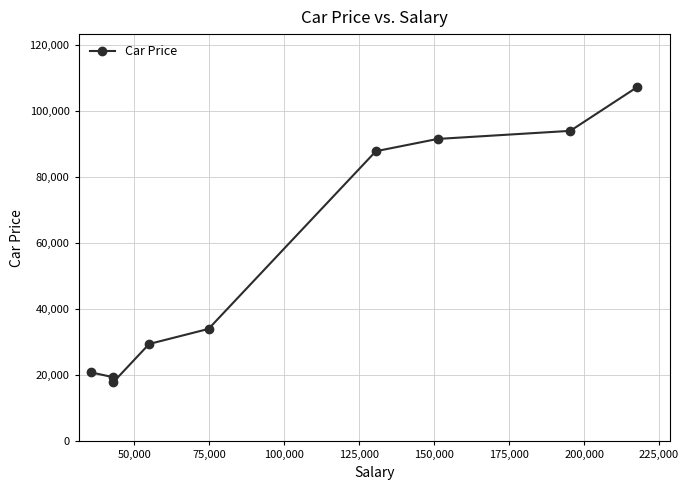

What is the average value?

55801